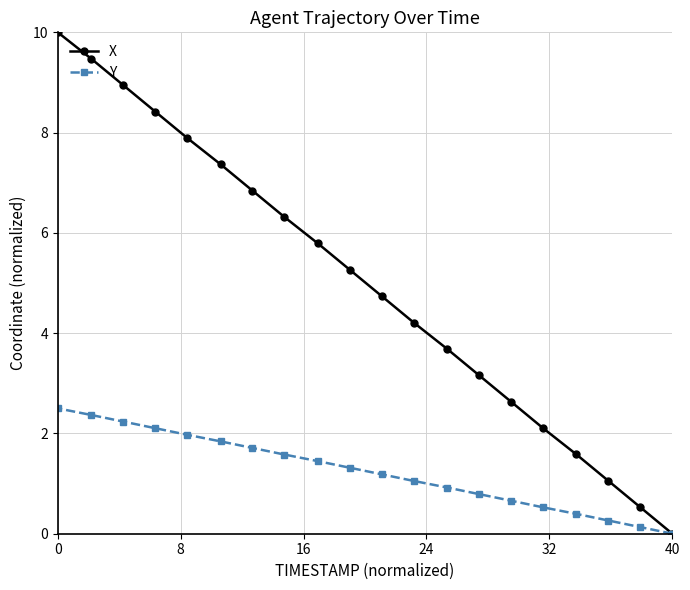

Reading left to right, what are all the values shown in this chart?

X: 10.0	9.5	8.9	8.4	7.9	7.4	6.8	6.3	5.8	5.3	4.7	4.2	3.7	3.2	2.6	2.1	1.6	1.1	0.5	0.0
Y: 2.5	2.4	2.2	2.1	2.0	1.8	1.7	1.6	1.4	1.3	1.2	1.1	0.9	0.8	0.7	0.5	0.4	0.3	0.1	0.0